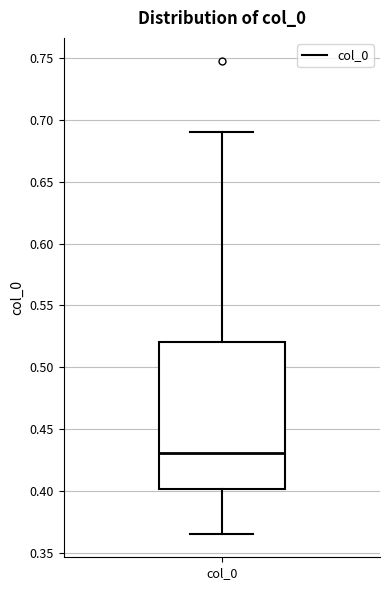

Where does the lower whisker of the box for col_0 end on the y-axis? The values are not printed on the chart, so give them approximately, as read against the axis.

0.365